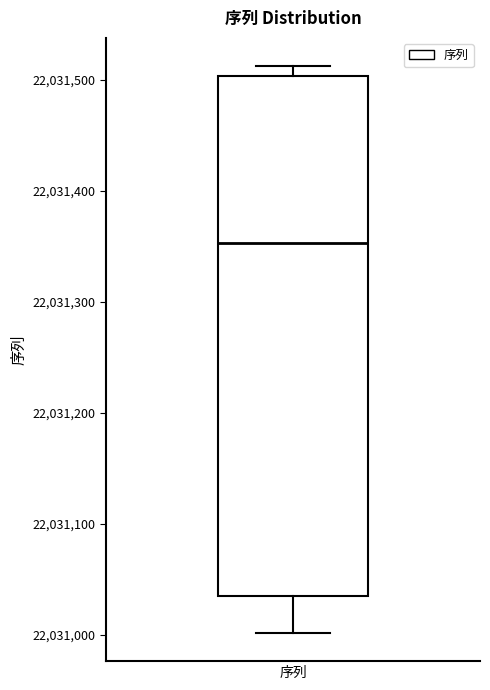

Transcribe this box plot: give where the median line is, the range the box spans, and where the two whiskers end, as read against the y-axis. The values are not printed on the chart, so give them approximately, as read against the axis.

median 22031350, box 22031040 to 22031500, whiskers 22031000 to 22031510